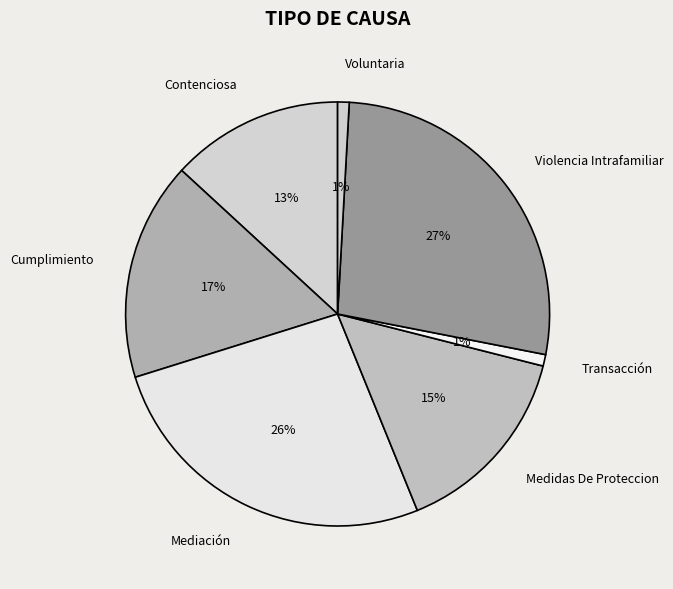

To the nearest percent, what is the combined percentage of Mediación and Medidas De Proteccion?

41%